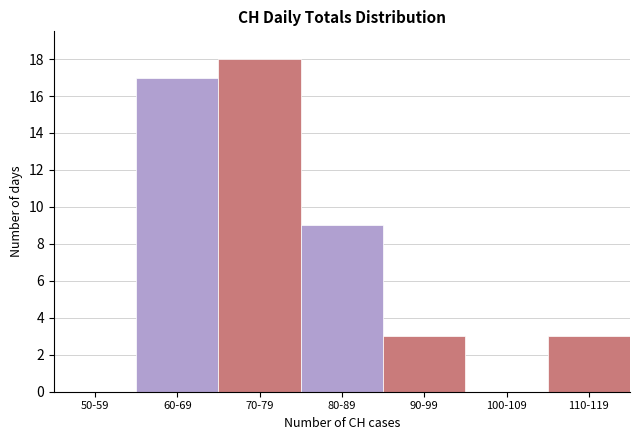

Reading left to right, extract all data points from this chart.

50-59=0	60-69=17	70-79=18	80-89=9	90-99=3	100-109=0	110-119=3